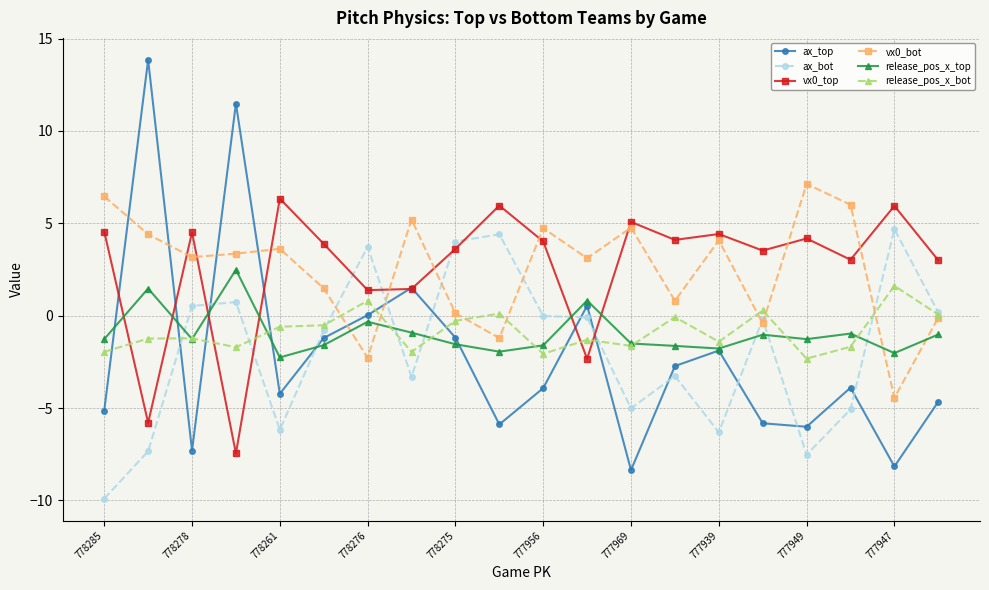

True or false: release_pos_x_bot has more than 0 interior local peaks.

True